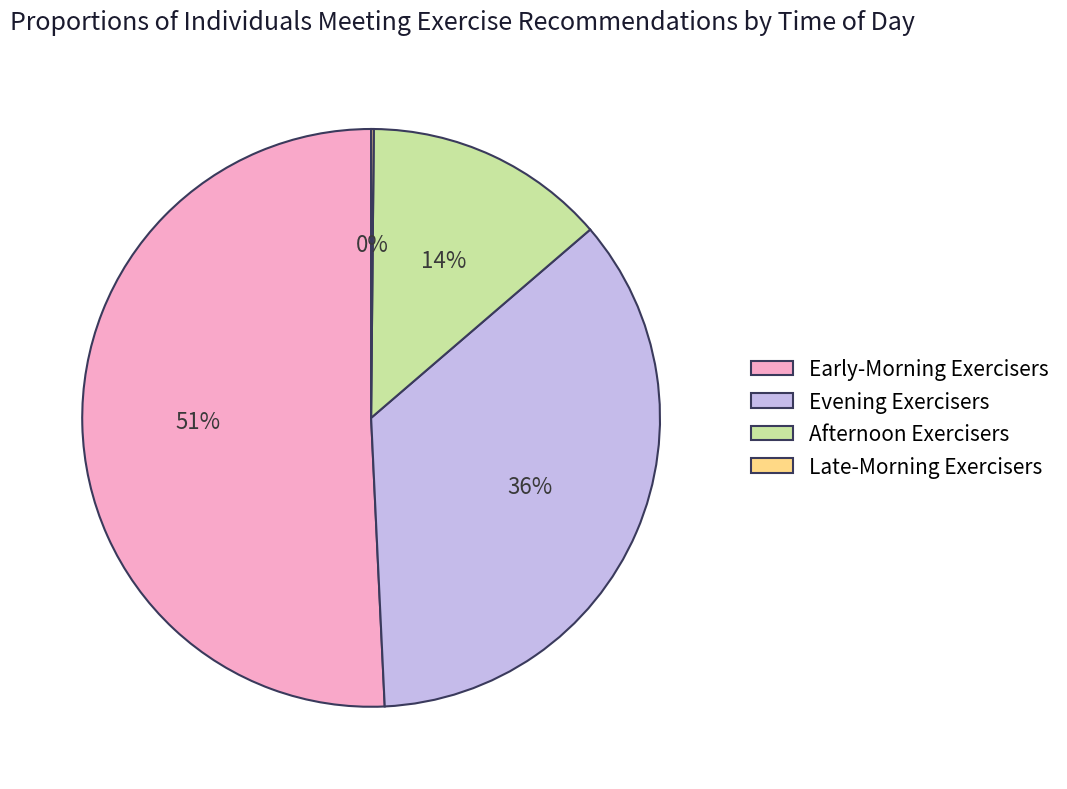

To the nearest percent, what is the difference between the Evening Exercisers and Early-Morning Exercisers slice percentages?

15%